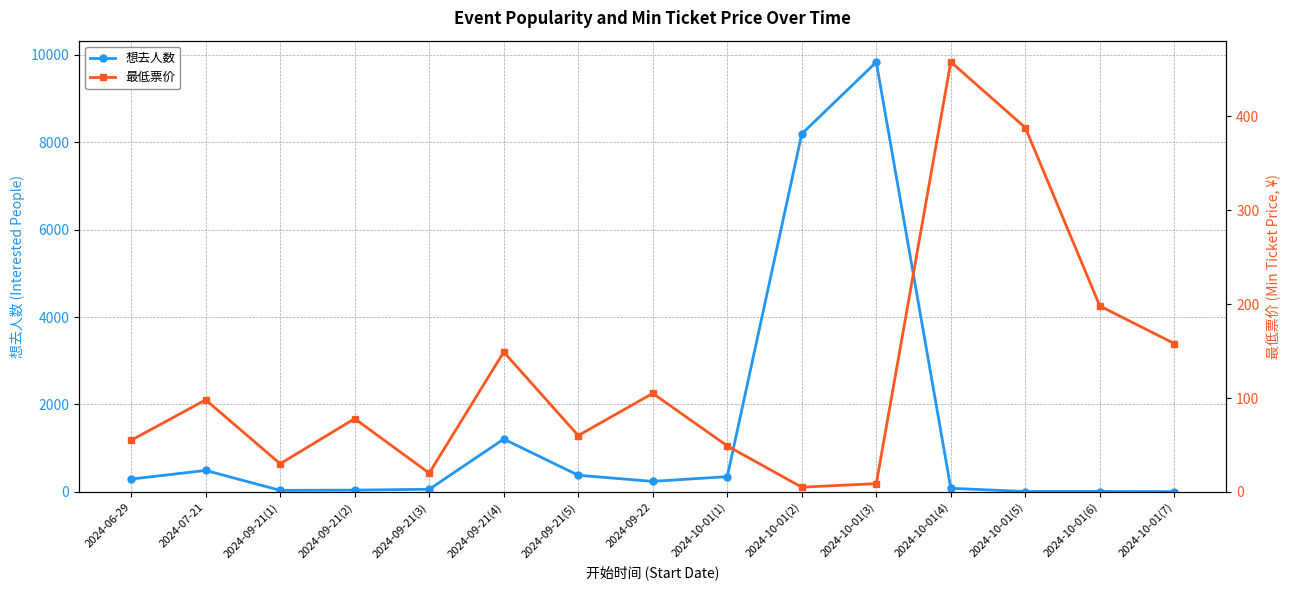

List the labels in order of 想去人数 value, largest first.

2024-10-01(3), 2024-10-01(2), 2024-09-21(4), 2024-07-21, 2024-09-21(5), 2024-10-01(1), 2024-06-29, 2024-09-22, 2024-10-01(4), 2024-09-21(3), 2024-09-21(2), 2024-09-21(1), 2024-10-01(5), 2024-10-01(6), 2024-10-01(7)